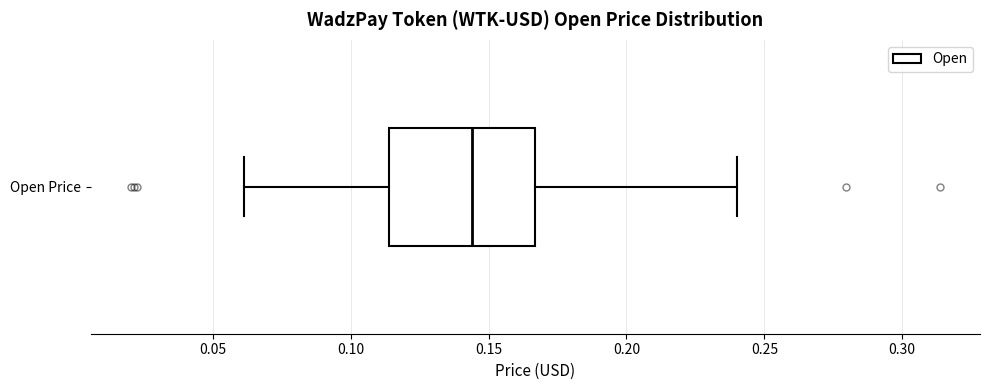

Read this box plot against the x-axis: the position of the median line, the range covered by the box, and the ends of both whiskers. The values are not printed on the chart, so give them approximately, as read against the axis.

median 0.145, box 0.115 to 0.165, whiskers 0.060 to 0.240